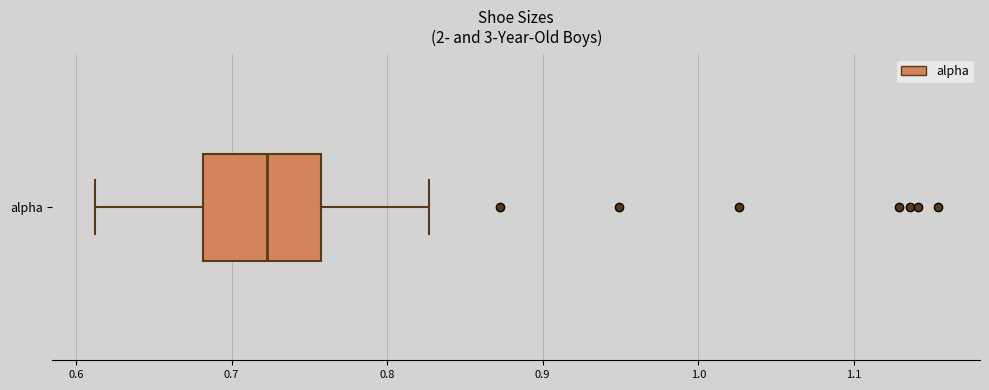

Transcribe this box plot: give where the median line is, the range the box spans, and where the two whiskers end, as read against the x-axis. The values are not printed on the chart, so give them approximately, as read against the axis.

median 0.72, box 0.68 to 0.76, whiskers 0.61 to 0.83